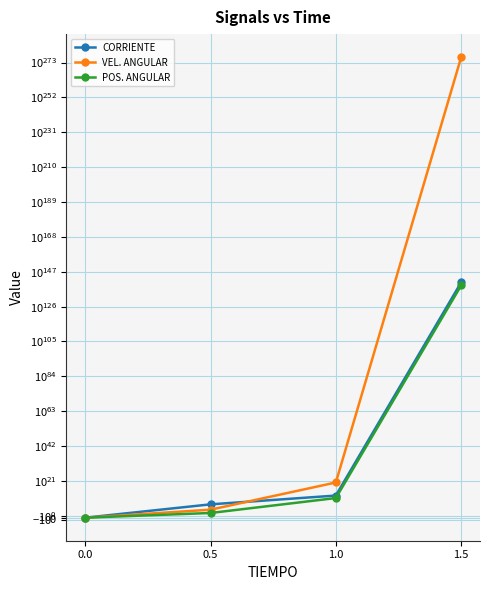

What is the label of the 3rd point from the left?

1.0